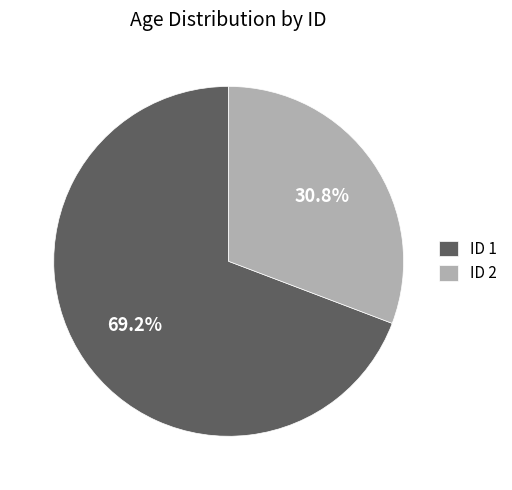

Which has a higher value, ID 1 or ID 2?

ID 1